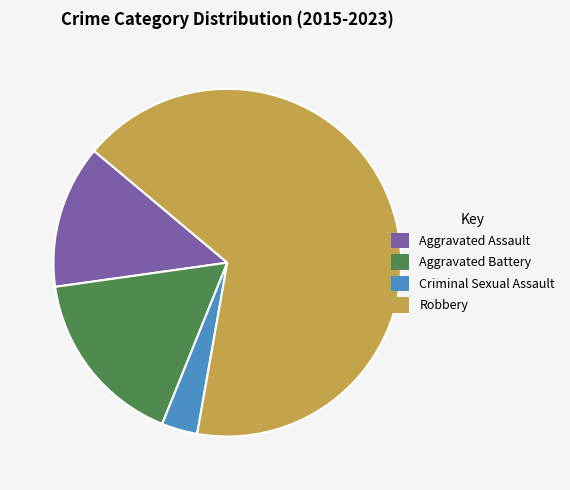

What is the ratio of the value at Aggravated Assault to the value at Aggravated Battery?

0.8